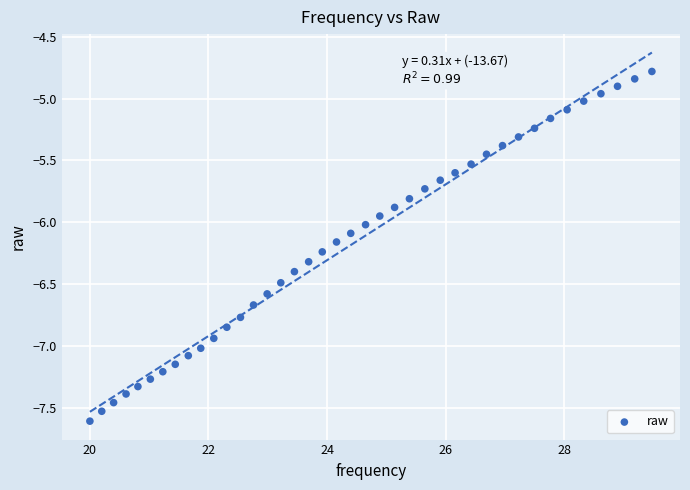

What is the range of Y values (max minus min)?

2.8